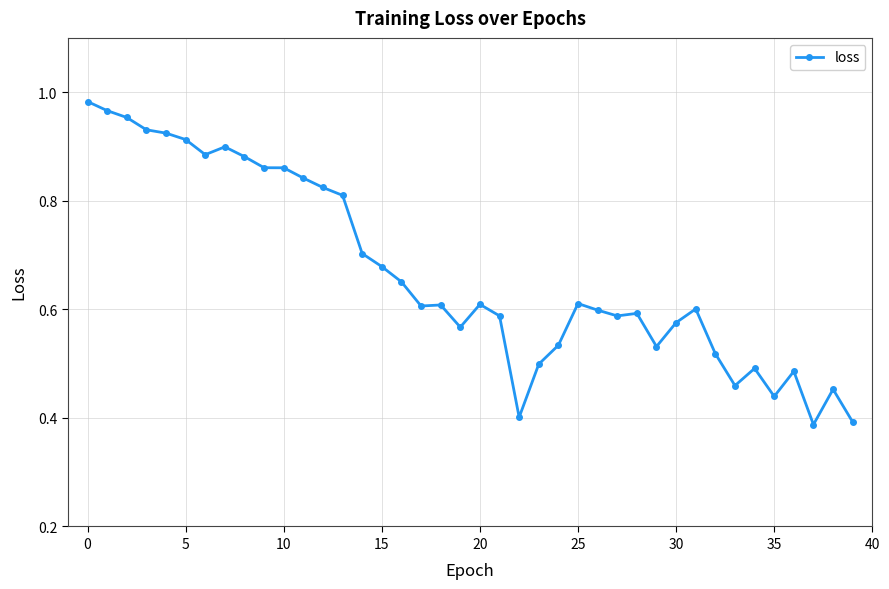

Does the chart display data point markers on the line(s)?

Yes